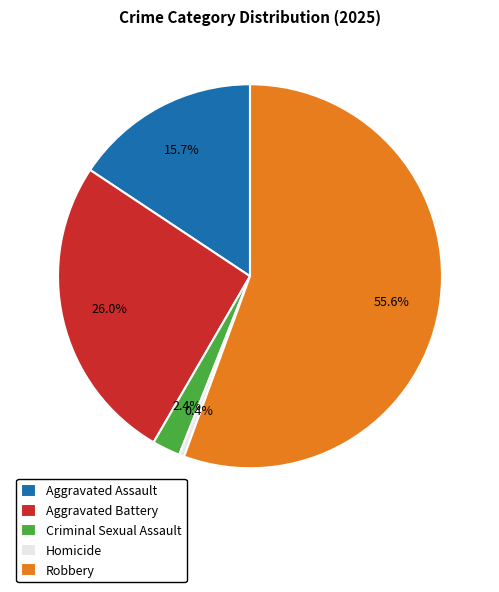

What percentage is NOT represented by Aggravated Battery?

74.0%